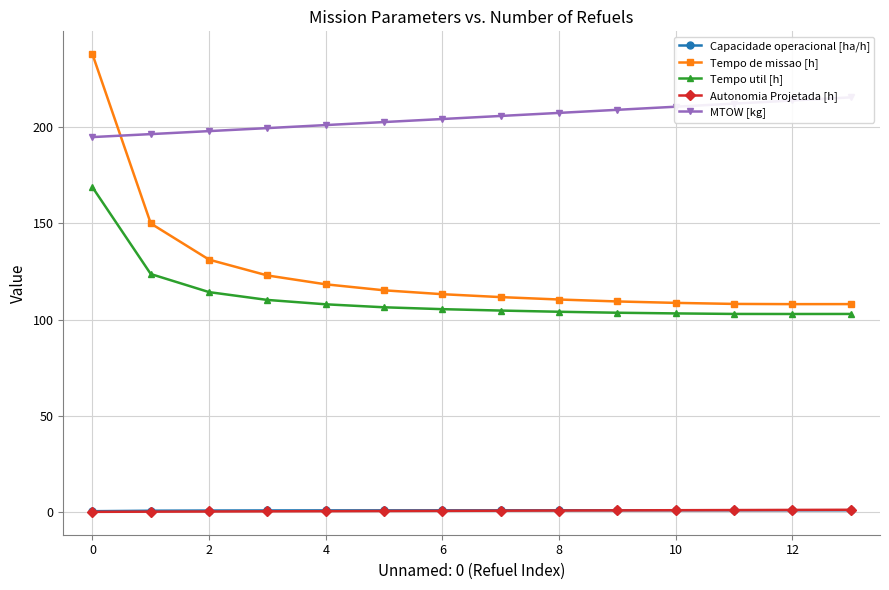

True or false: Capacidade operacional [ha/h] has more than 0 interior local peaks.

True